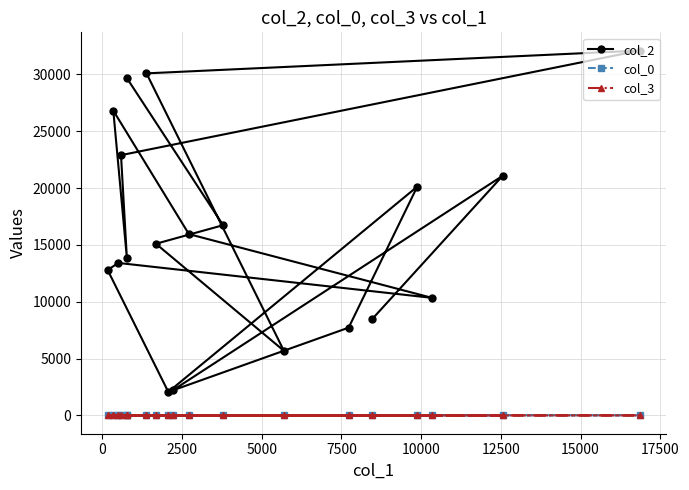

What is the maximum value for col_0?

20.6